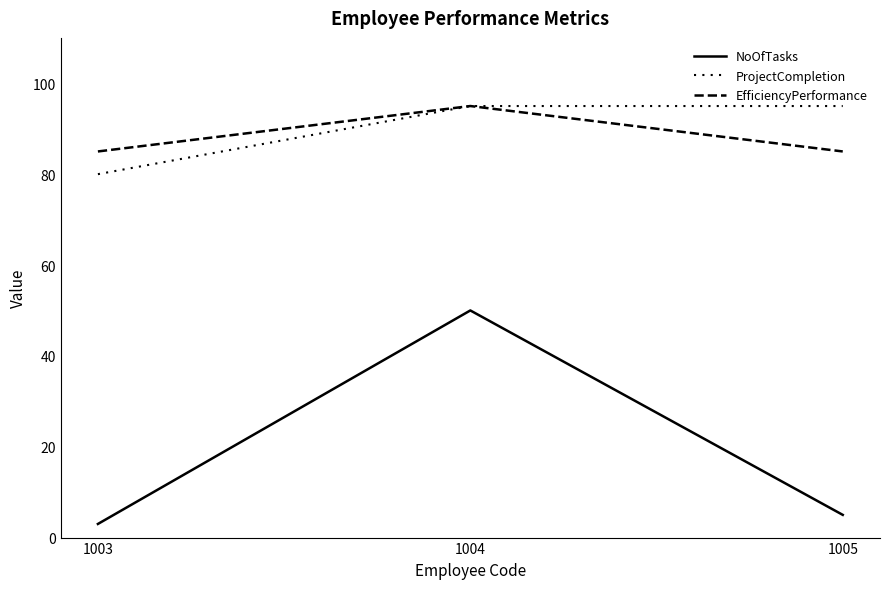

Where is ProjectCompletion nearest to the value 87?

1003